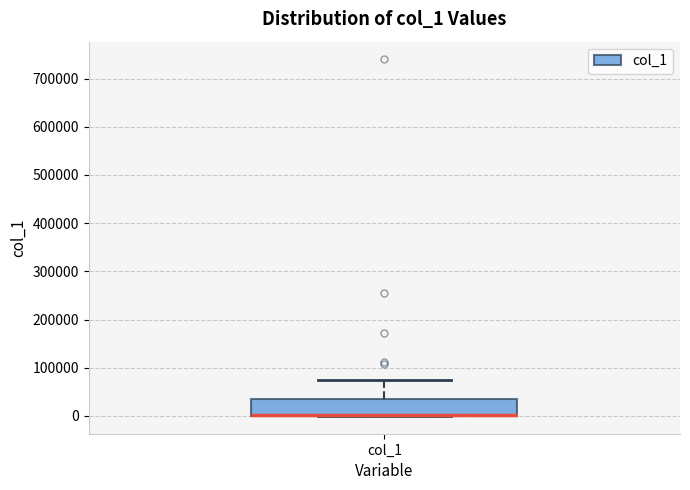

Read this box plot against the y-axis: the position of the median line, the range covered by the box, and the ends of both whiskers. The values are not printed on the chart, so give them approximately, as read against the axis.

median 0 (drawn on the box's lower edge), box 0 to 30000, whiskers 0 to 80000